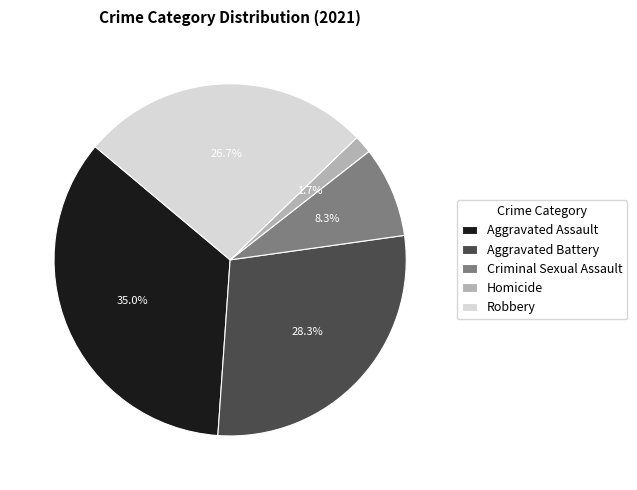

The Aggravated Assault slice represents 35% of the pie. True or false?

True